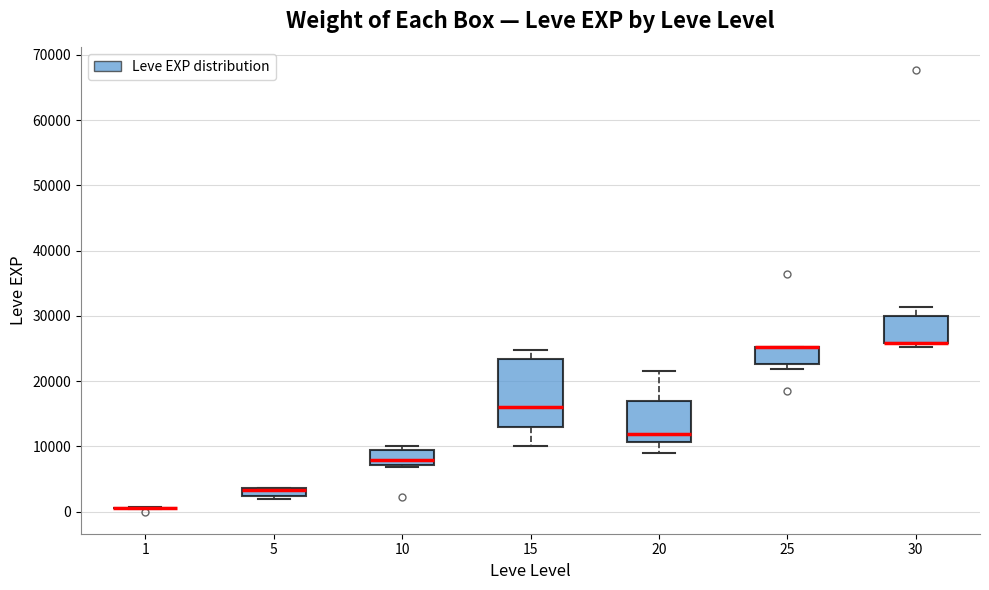

Comparing the boxes themselves (not the whiskers), which one is the tallest?

15